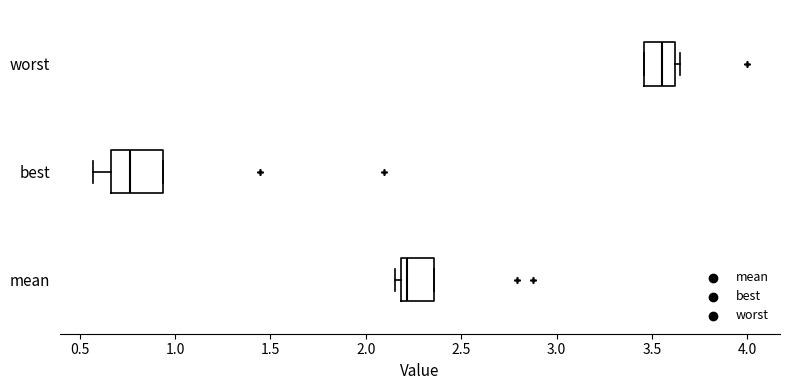

Which box has the furthest to the left median line?

best